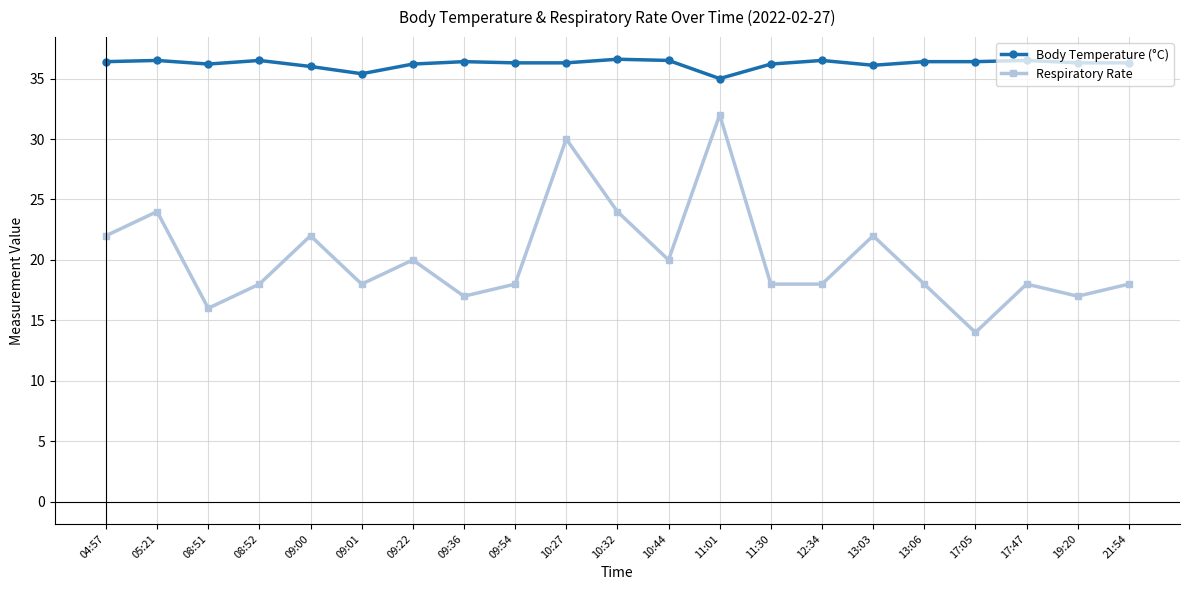

Which label corresponds to the smallest value in the chart?

17:05